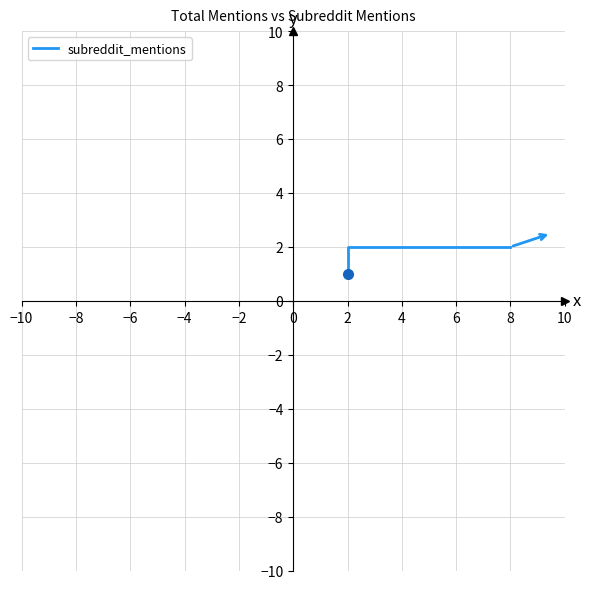

Is it true that the value at 8 is 3?

False